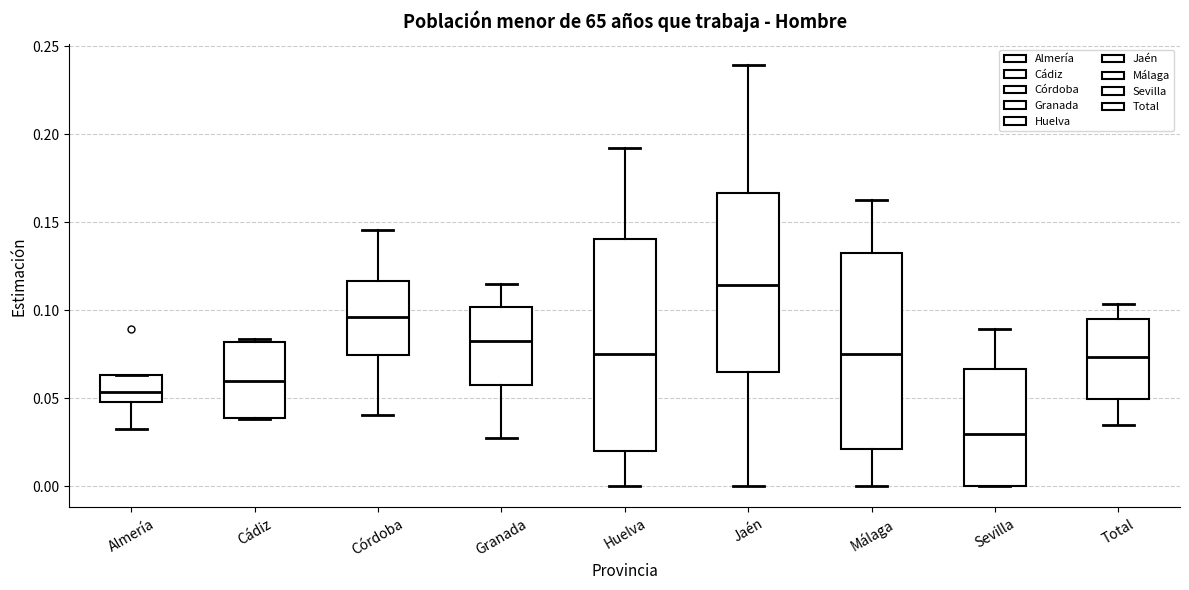

Comparing the boxes themselves (not the whiskers), which one is the tallest?

Huelva